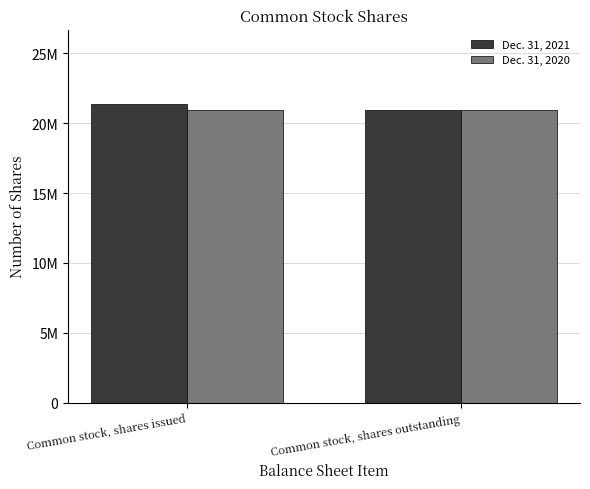

What value does the Dec. 31, 2021 series have at Common stock, shares outstanding?

20979265